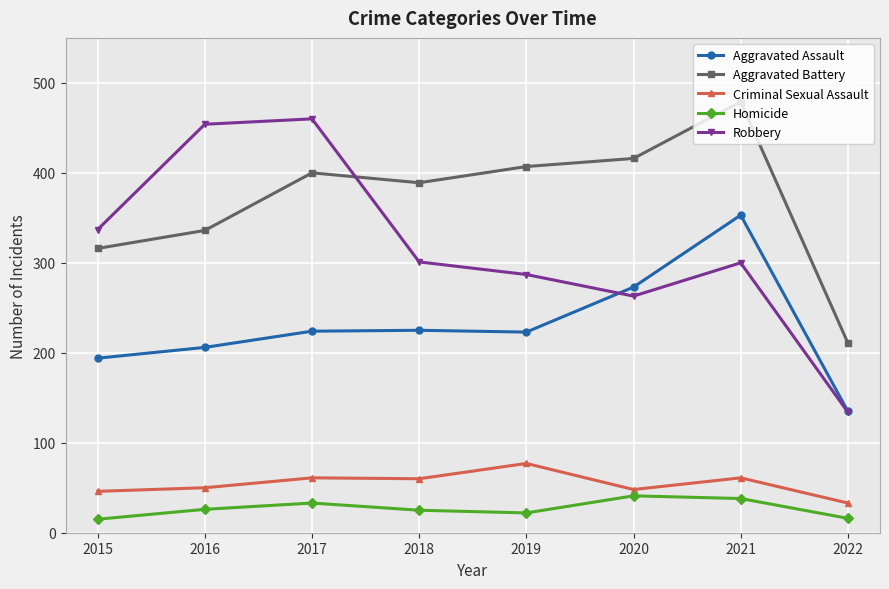

True or false: Aggravated Assault and Criminal Sexual Assault intersect in this chart.

False